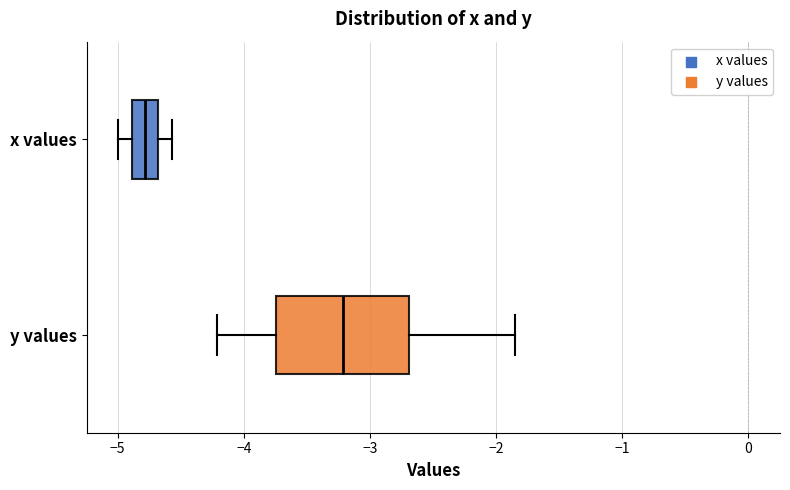

Reading bottom to top, read every box against the x-axis: the position of its median line, the range the box covers, and the ends of its whiskers. The values are not printed on the chart, so give them approximately, as read against the axis.

y values: median -3.2, box -3.7 to -2.7, whiskers -4.2 to -1.8
x values: median -4.8, box -4.9 to -4.7, whiskers -5.0 to -4.6